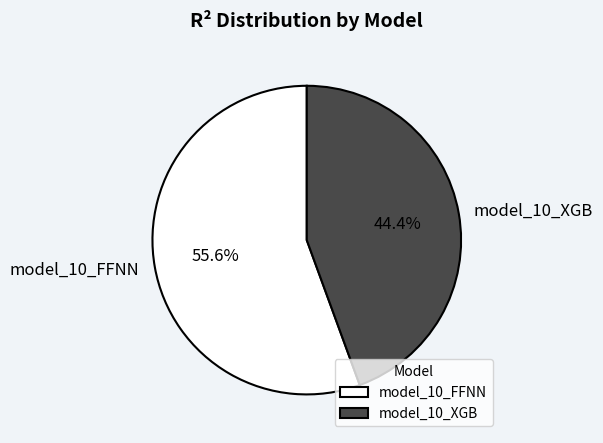

To the nearest percent, what is the combined percentage of model_10_XGB and model_10_FFNN?

100%